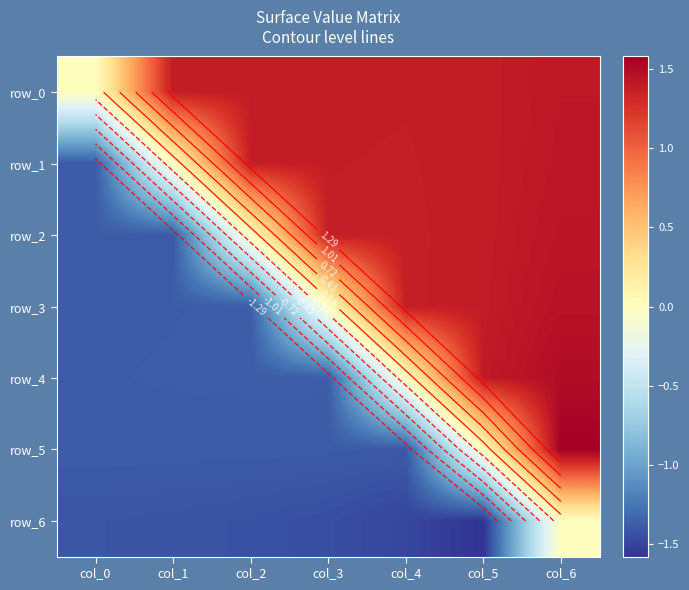

How many values in the row_5 series are below -1?

5